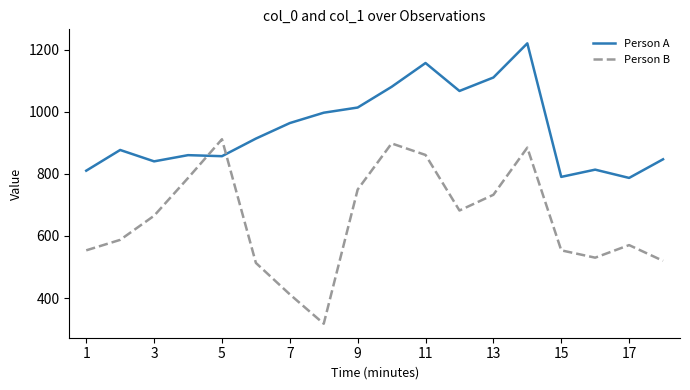

Which series ends up on top after the final intersection of Person B and Person A?

Person A